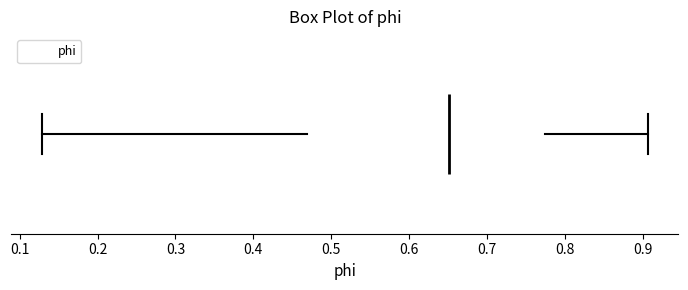

Transcribe this box plot: give where the median line is, the range the box spans, and where the two whiskers end, as read against the x-axis. The values are not printed on the chart, so give them approximately, as read against the axis.

median 0.65, box 0.47 to 0.77, whiskers 0.13 to 0.91